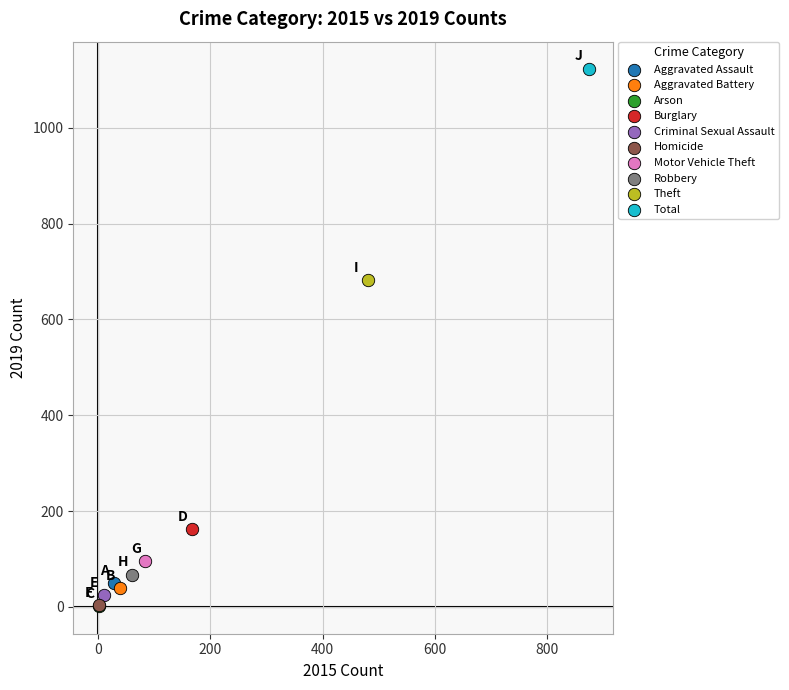

What are all the series names shown in the legend?

Aggravated Assault, Aggravated Battery, Arson, Burglary, Criminal Sexual Assault, Homicide, Motor Vehicle Theft, Robbery, Theft, Total